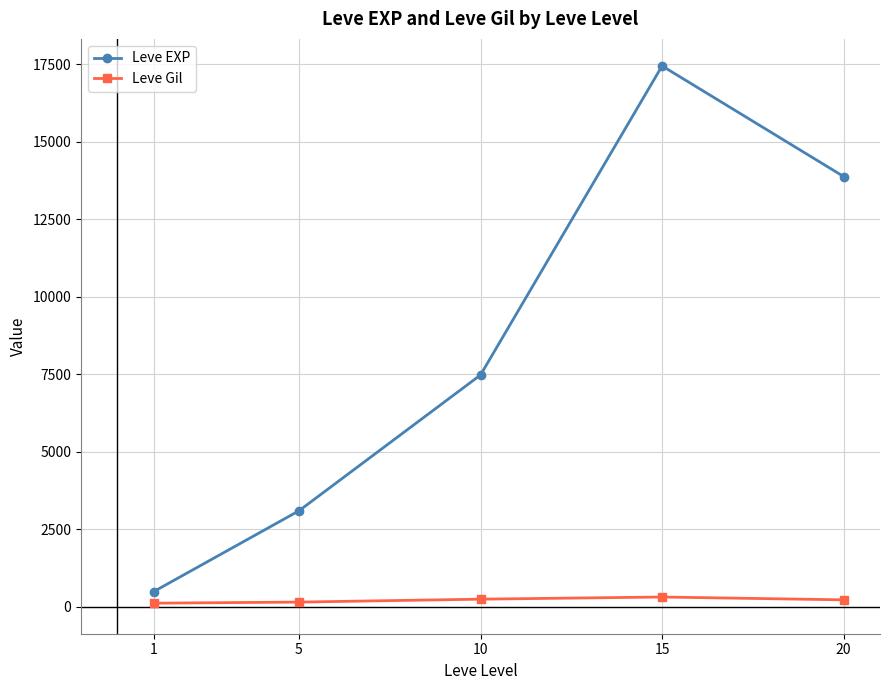

Where is the first local maximum for Leve EXP?

15